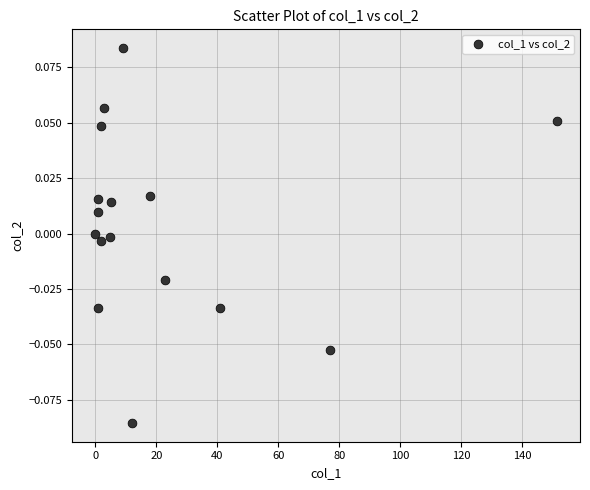

What is the range of X values (max minus min)?

151.4